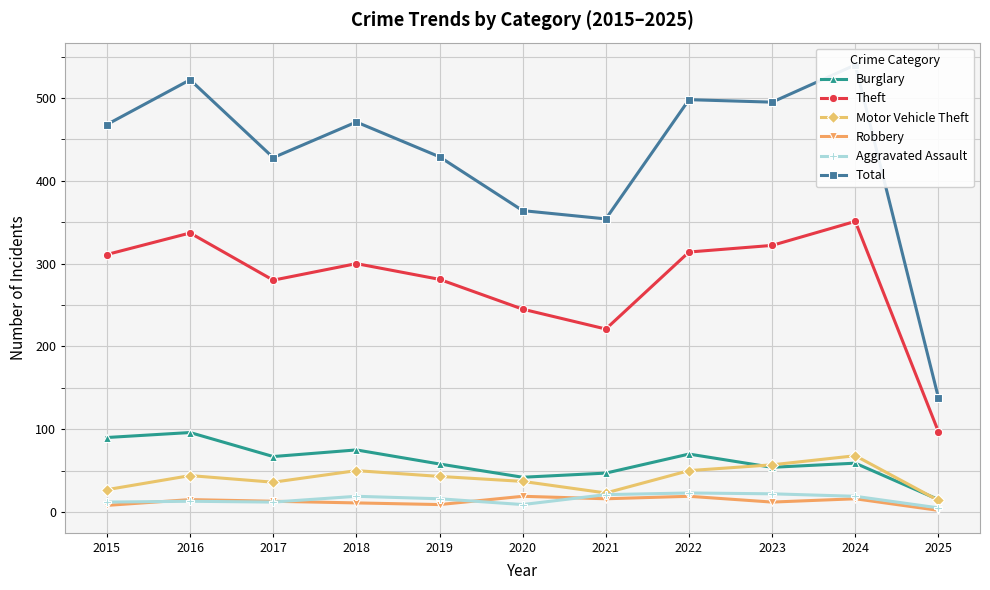

True or false: Motor Vehicle Theft and Theft intersect in this chart.

False